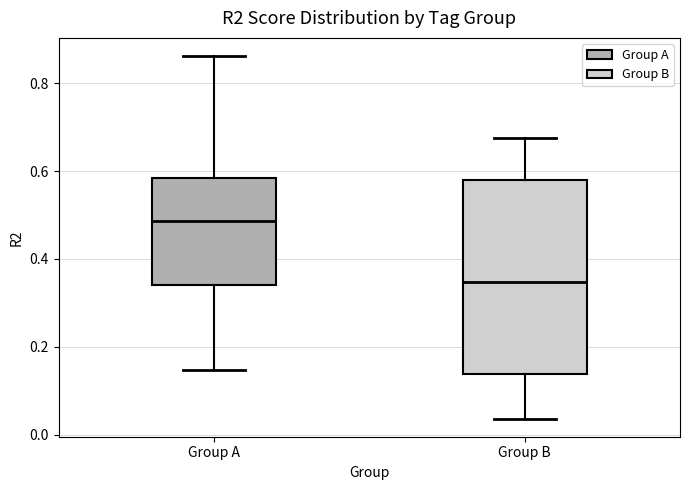

Where does the upper whisker of the box for Group A end on the y-axis? The values are not printed on the chart, so give them approximately, as read against the axis.

0.86